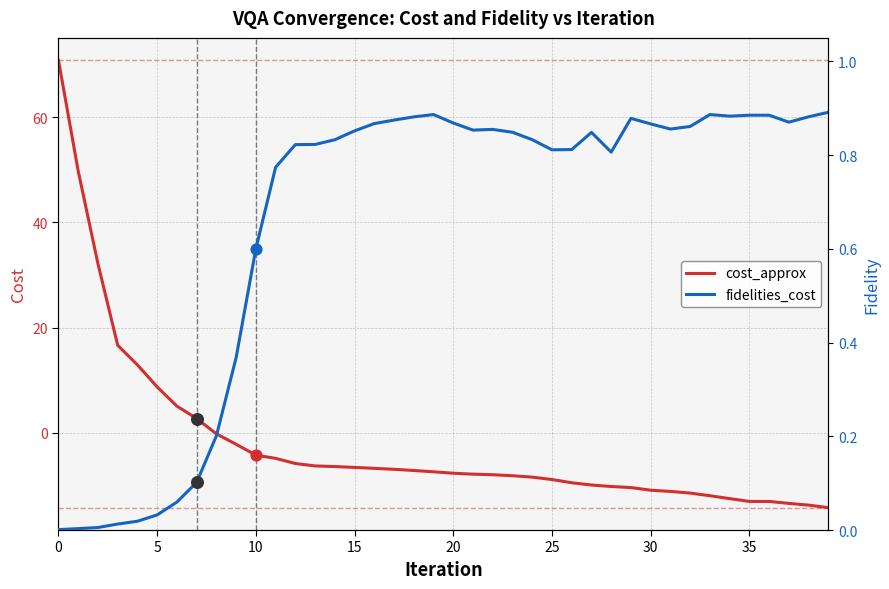

Which series has the largest Y range (max minus min)?

cost_approx